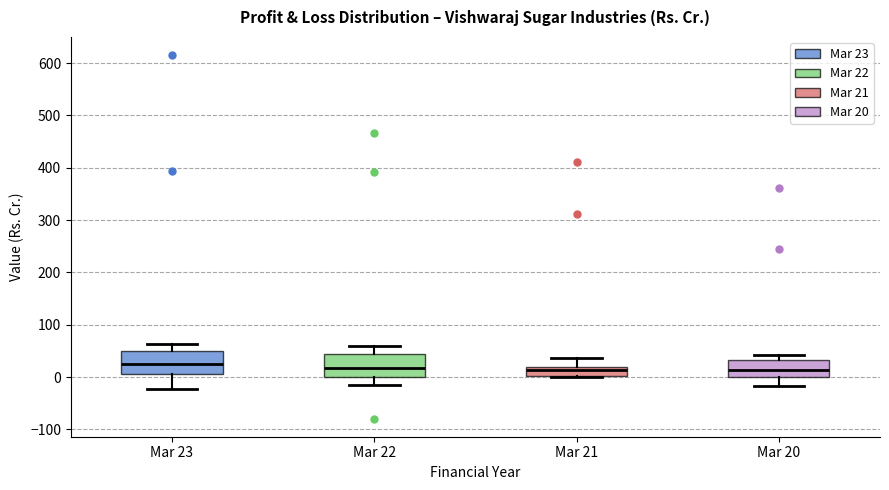

Where does the lower whisker of the box for Mar 20 end on the y-axis? The values are not printed on the chart, so give them approximately, as read against the axis.

-20